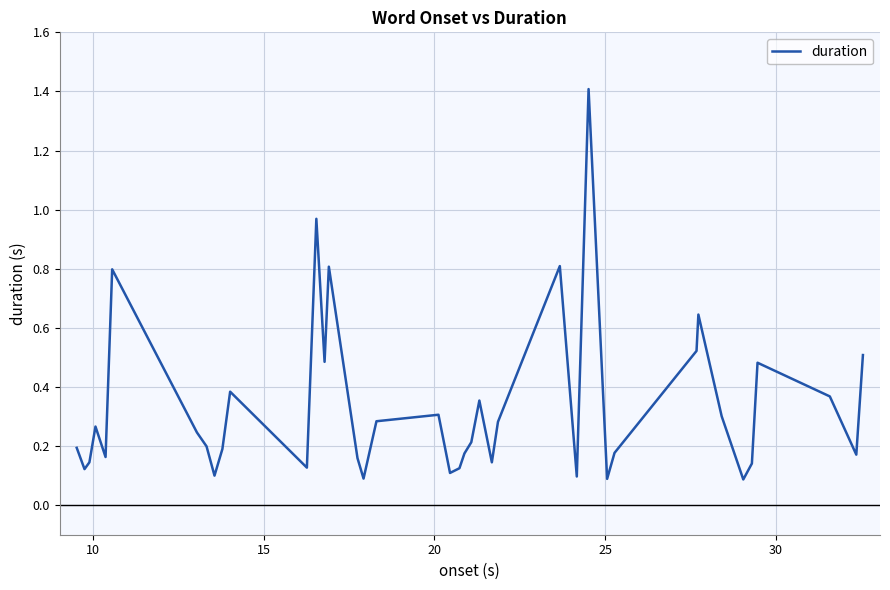

What is the difference between the maximum and minimum values?

1.3